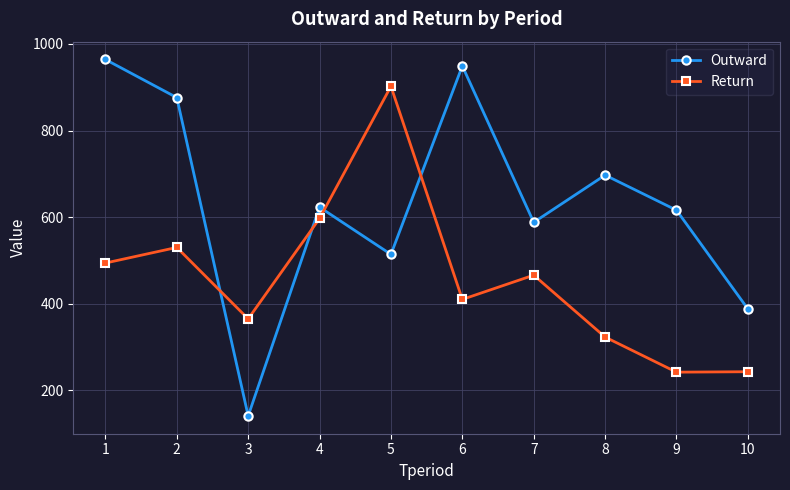

How many interior local peaks does the Outward series have?

3